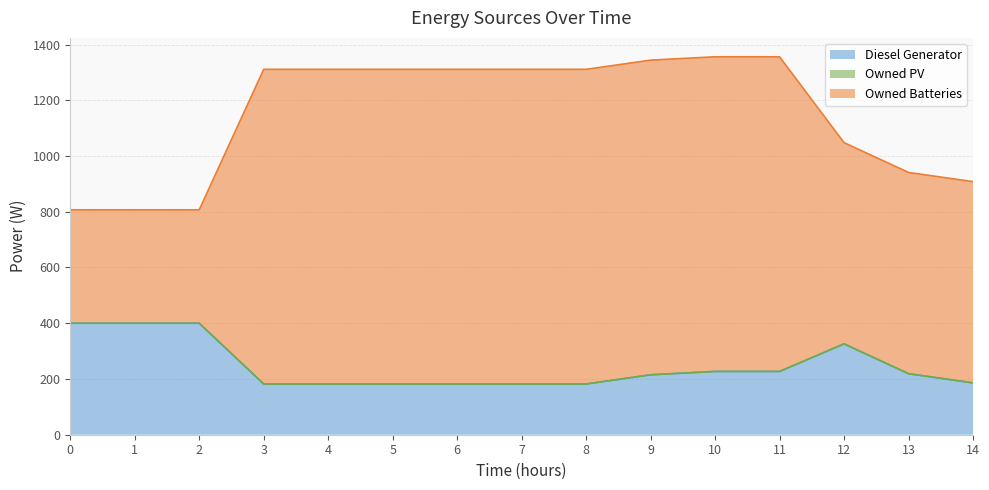

What is the value of the Diesel Generator point at the 15th from the left?

186